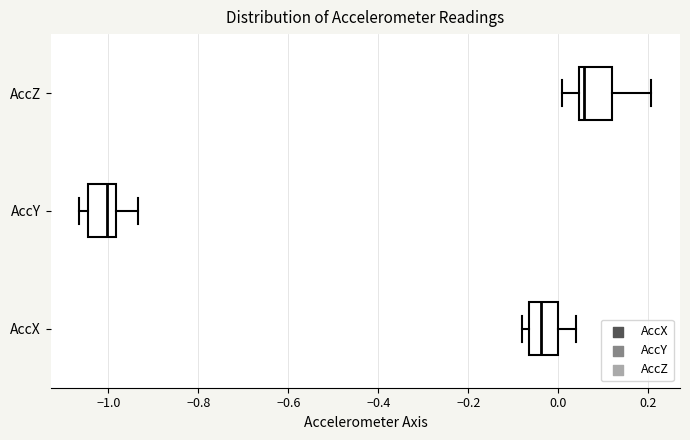

Which box has the furthest to the left median line?

AccY